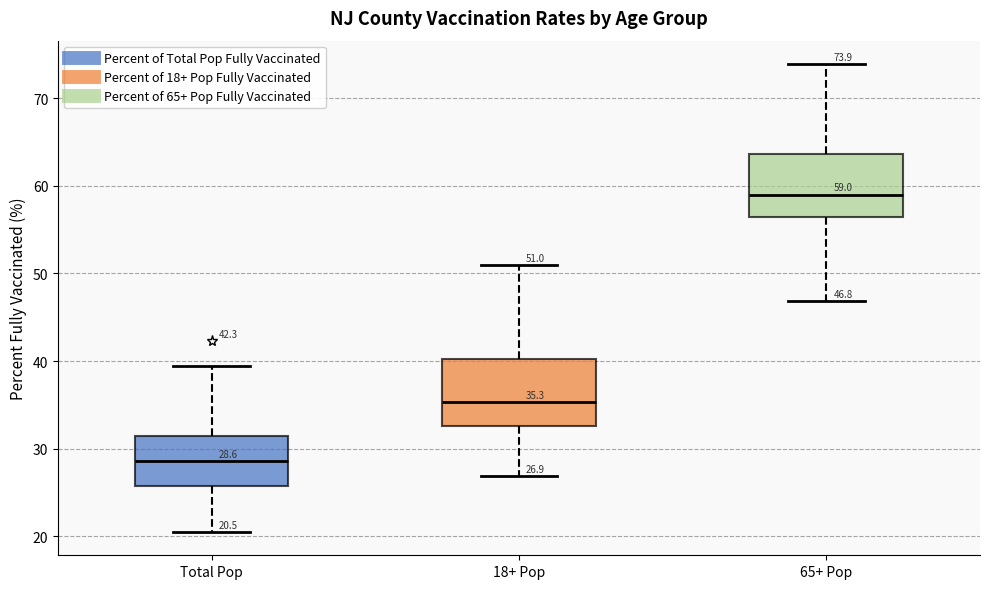

Which box has the highest median line?

65+ Pop